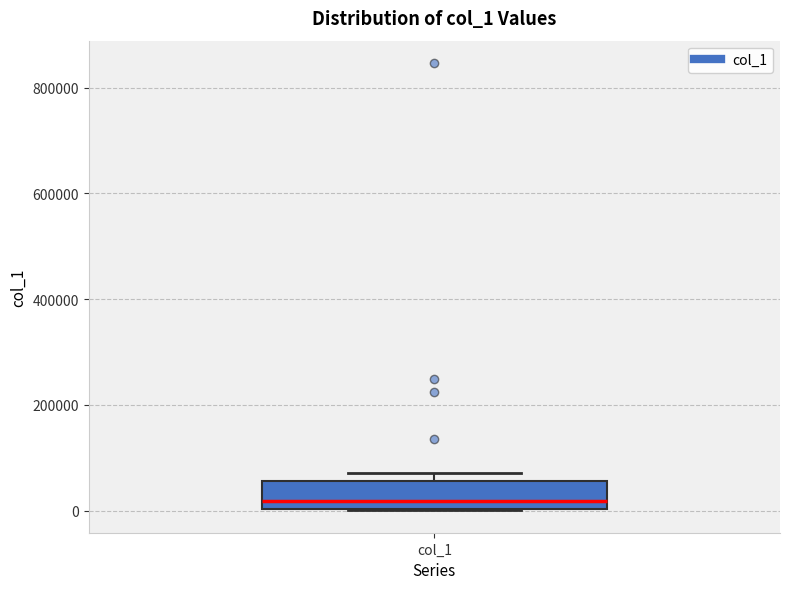

Transcribe this box plot: give where the median line is, the range the box spans, and where the two whiskers end, as read against the y-axis. The values are not printed on the chart, so give them approximately, as read against the axis.

median 20000, box 0 to 60000, whiskers 0 to 80000